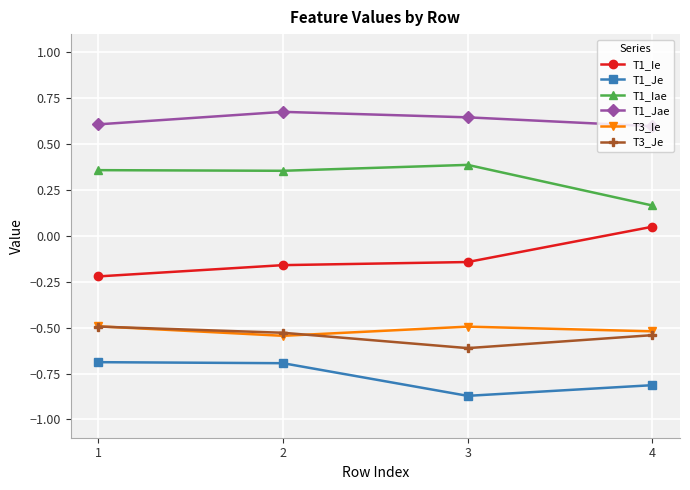

What is the value of the T1_Je point at the 1st from the left?

-0.7